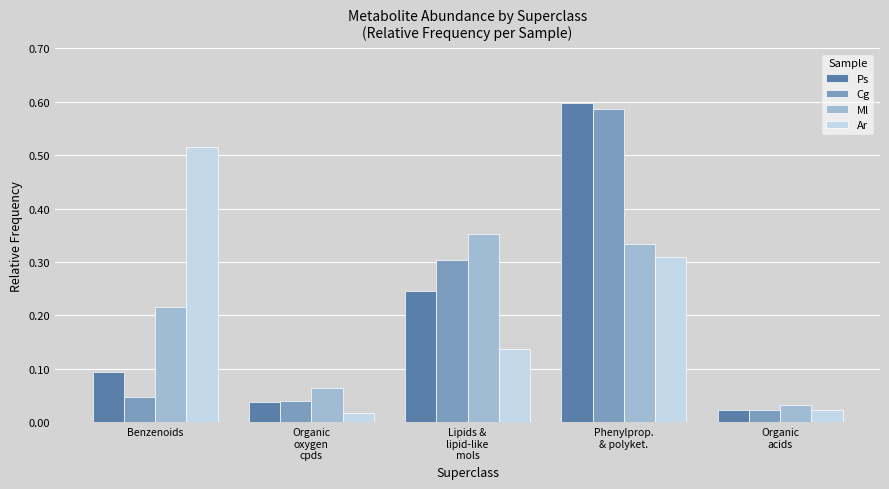

True or false: Ml has a value of 0.0 at Organic
oxygen
cpds.

False